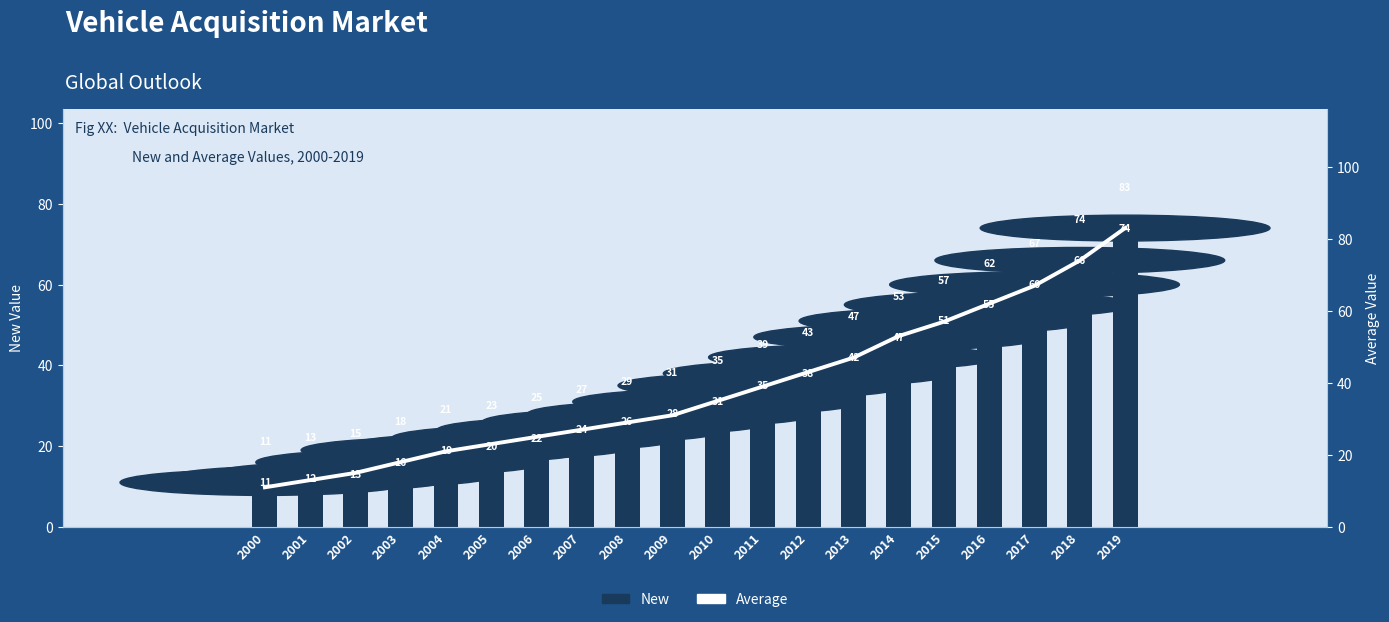

At which category is the sum across all series the highest?

2019